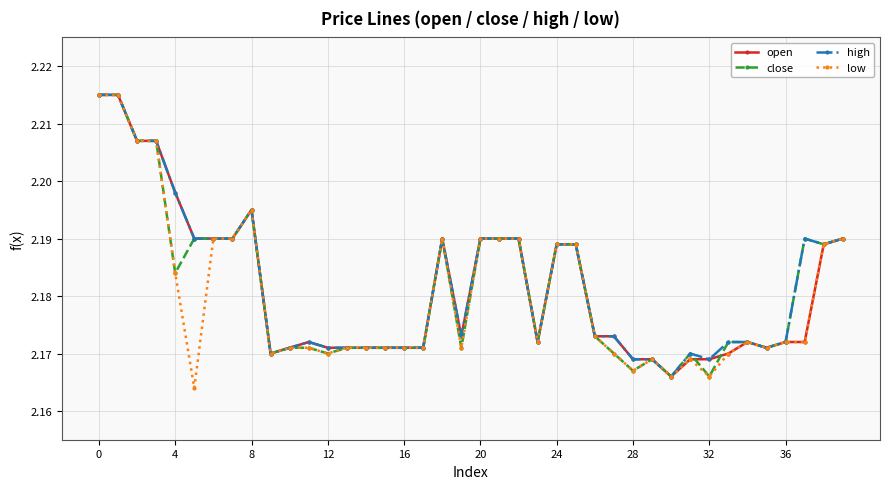

Count the high values in the range 2 to 3.

40